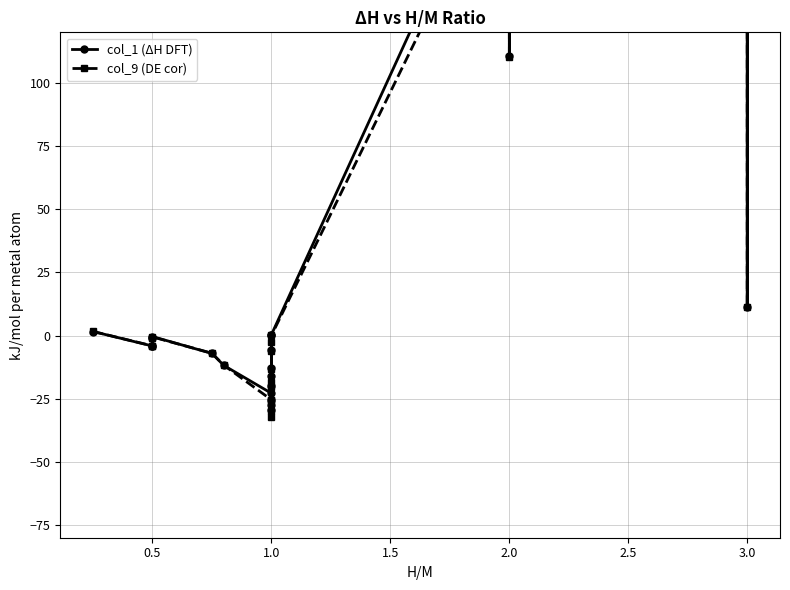

Reading left to right, list all the values displayed in this chart.

0.25=1.6	0.5=-4.1	0.5=-1.1	0.5=-4.1	0.5=-0.5	0.75=-7.0	0.8=-11.7	1.0=-25.4	1.0=-29.9	1.0=-2.6	1.0=-13.1	1.0=-5.9	1.0=-18.6	1.0=-32.0	1.0=-20.2	1.0=-25.5	1.0=0.0	2.0=192.8	2.0=205.5	2.0=110.1	2.0=135.4	3.0=382.6	3.0=401.9	3.0=349.2	3.0=11.3	3.0=225.8	3.0=451.0